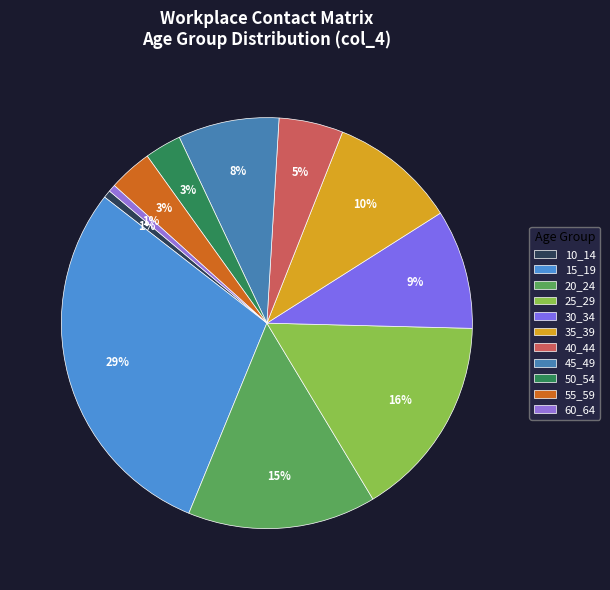

How many slices are in this pie chart?

11